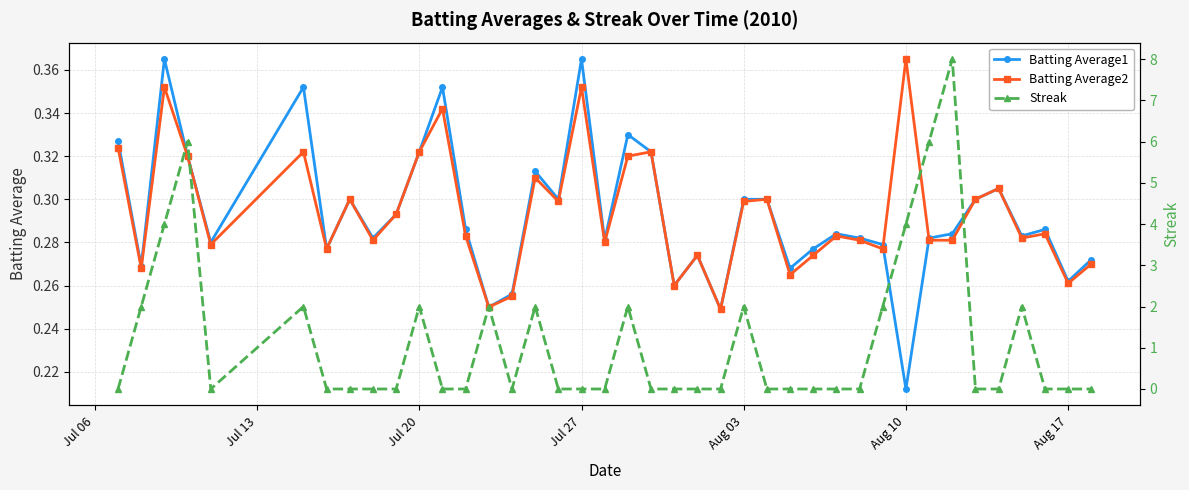

How many Batting Average2 values are between 0 and 1?

40